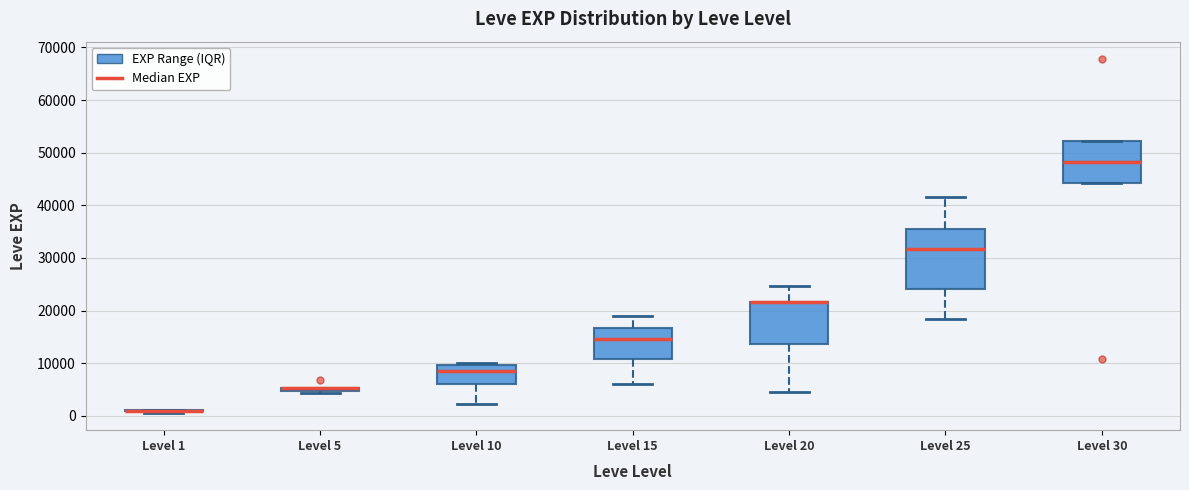

Reading left to right, read every box against the y-axis: the position of its median line, the range the box covers, and the ends of its whiskers. The values are not printed on the chart, so give them approximately, as read against the axis.

Level 1: box collapsed to a line at 1000, whiskers 1000 to 1000
Level 5: box collapsed to a line at 5000, whiskers 4000 to 5000
Level 10: median 8000, box 6000 to 10000, whiskers 2000 to 10000 (just above the box's upper edge)
Level 15: median 15000, box 11000 to 17000, whiskers 6000 to 19000
Level 20: median 22000 (drawn on the box's upper edge), box 14000 to 22000, whiskers 4000 to 25000
Level 25: median 32000, box 24000 to 35000, whiskers 18000 to 42000
Level 30: median 48000, box 44000 to 52000, whiskers 44000 to 52000